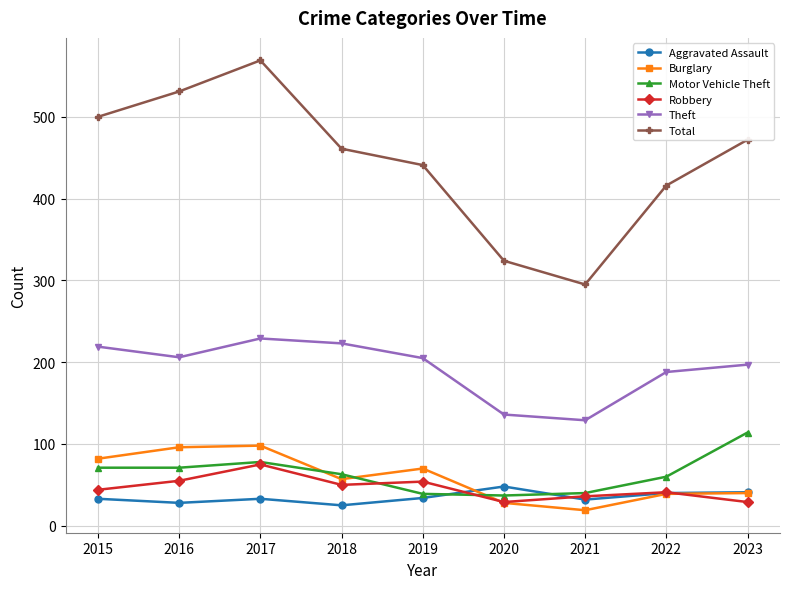

How many distinct data groups are displayed?

6